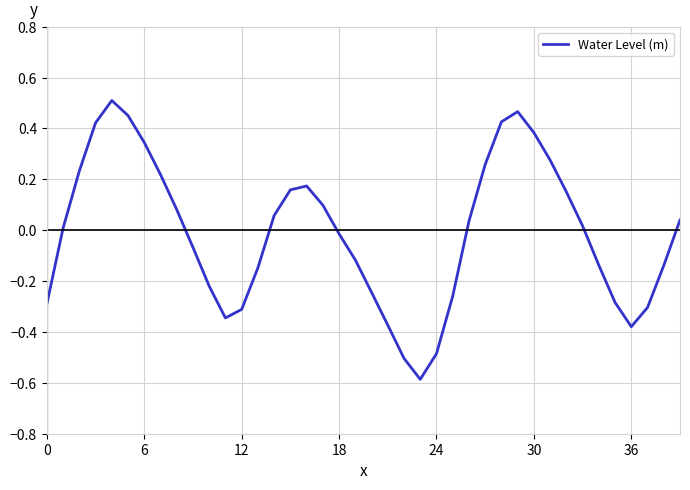

What is the difference between the maximum and minimum values?

1.1